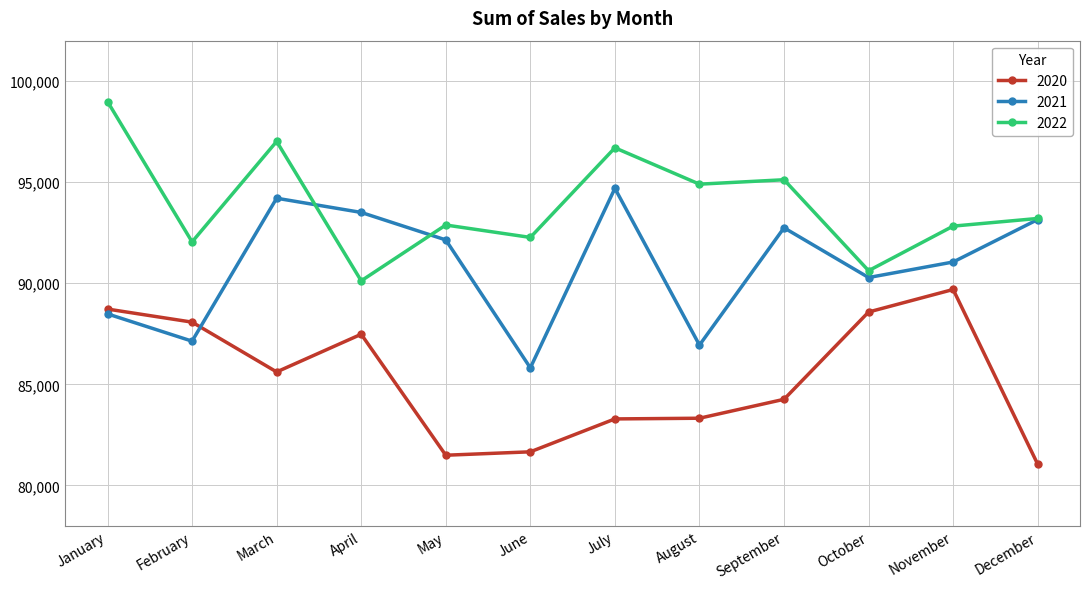

List the labels in order of 2021 value, smallest first.

June, August, February, January, October, November, May, September, December, April, March, July